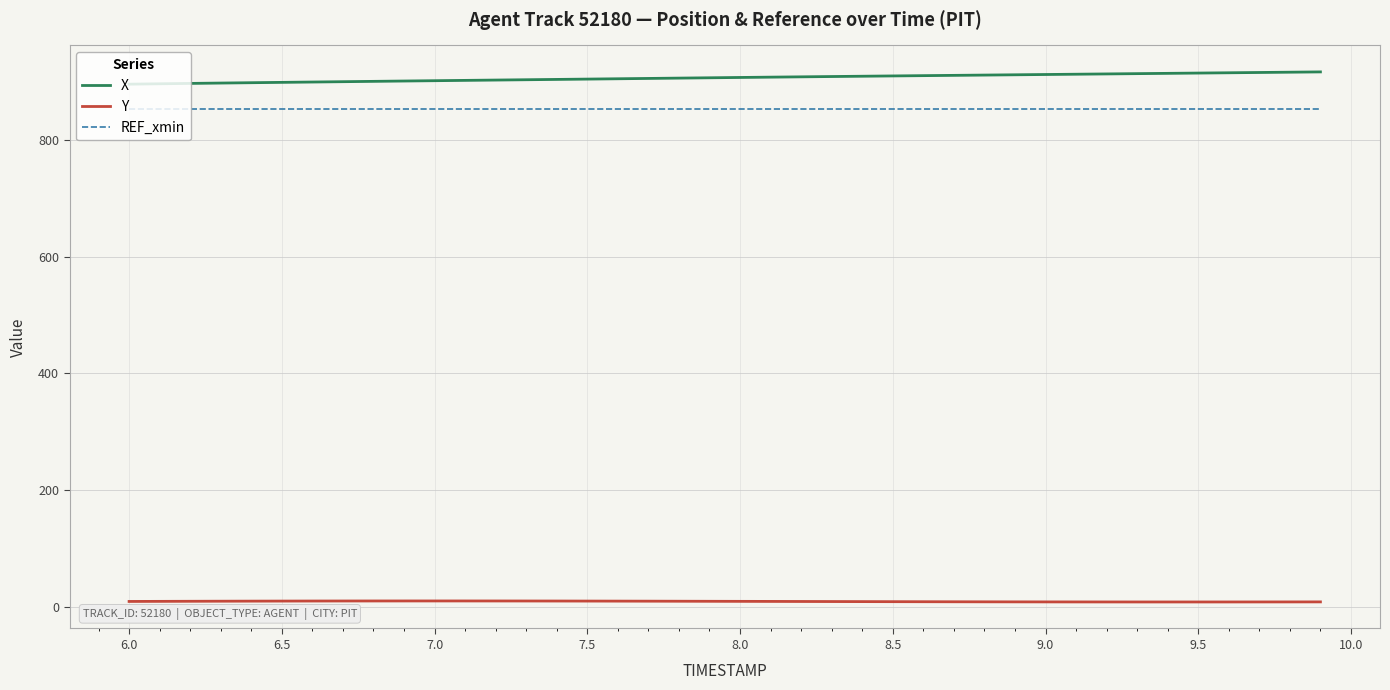

True or false: X and Y intersect in this chart.

False